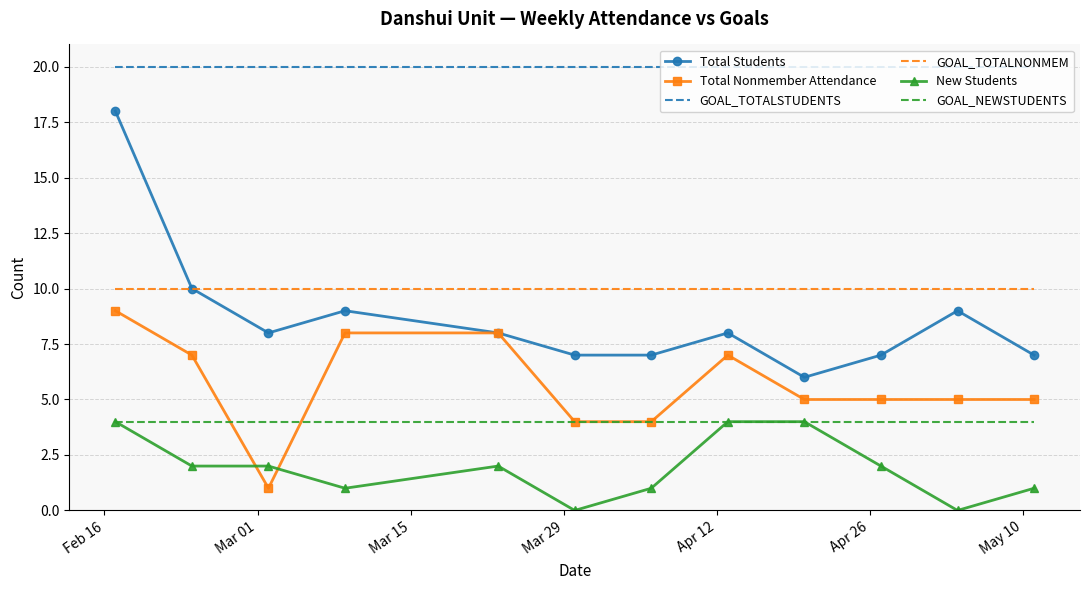

What is the maximum value for Total Nonmember Attendance?

9